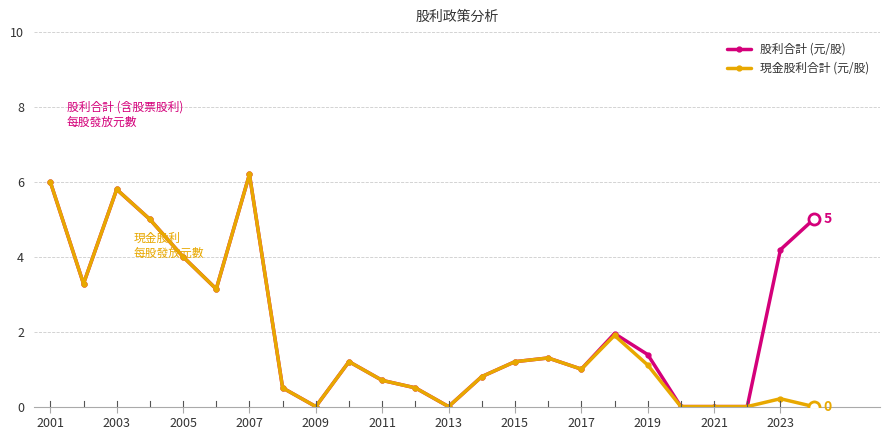

What is the value of the 股利合計 (元/股) point at the 3rd from the left?

5.8